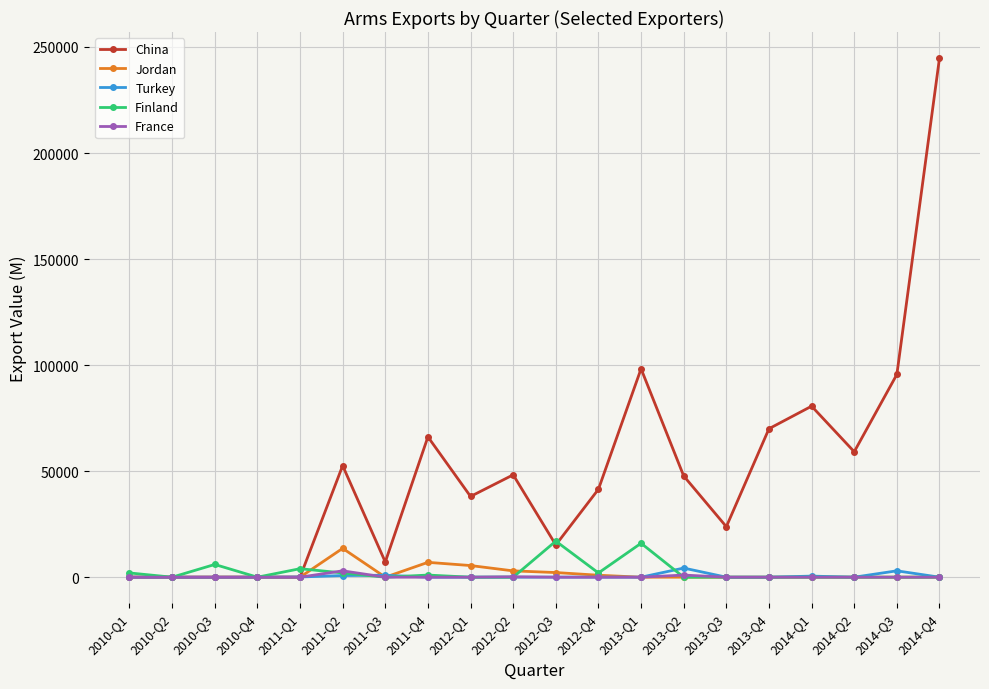

How many data points in China are less than 47720?

10